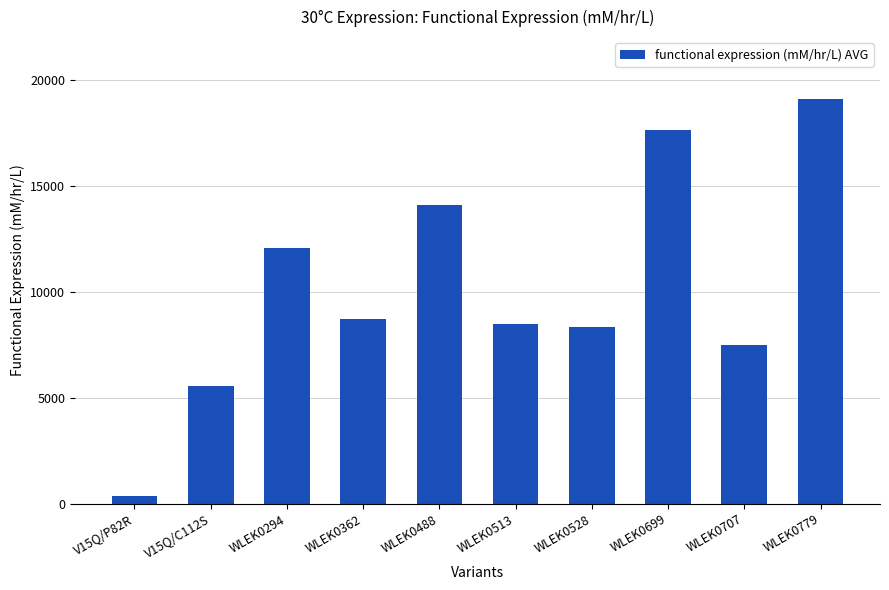

What is the ratio of the value at WLEK0513 to the value at WLEK0779?

0.4